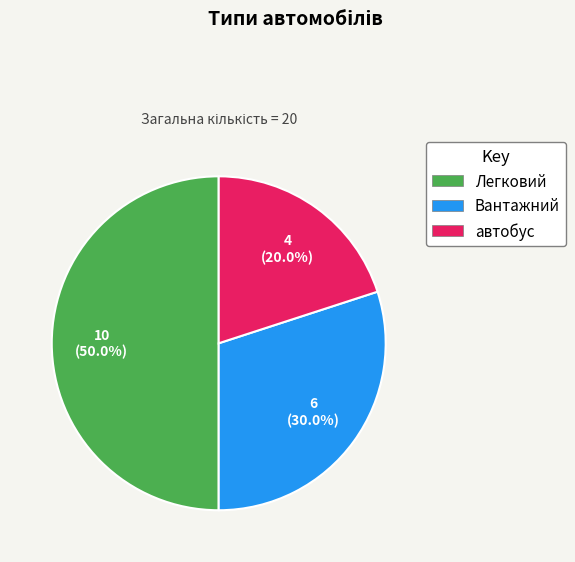

Rank the categories by value from lowest to highest.

автобус, Вантажний, Легковий